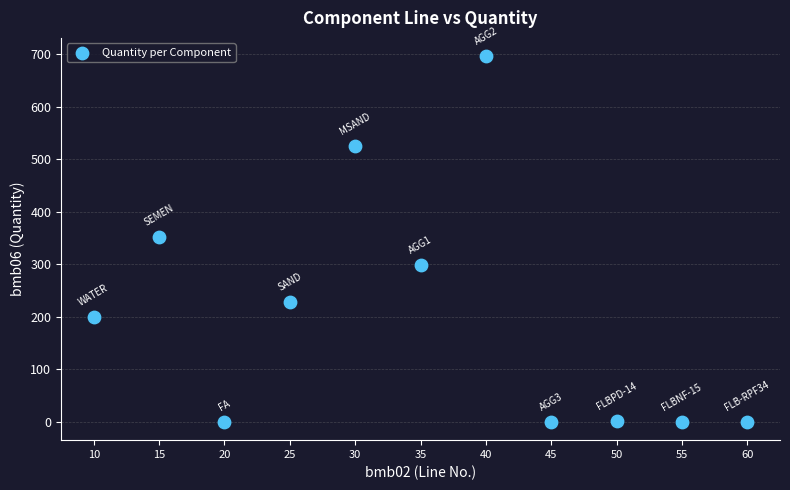

What is the average Y value?

209.1